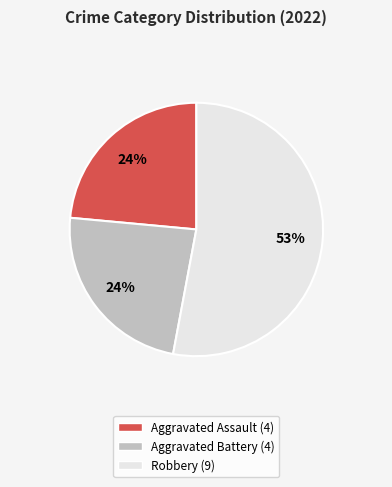

To the nearest percent, what is the average slice percentage?

33%